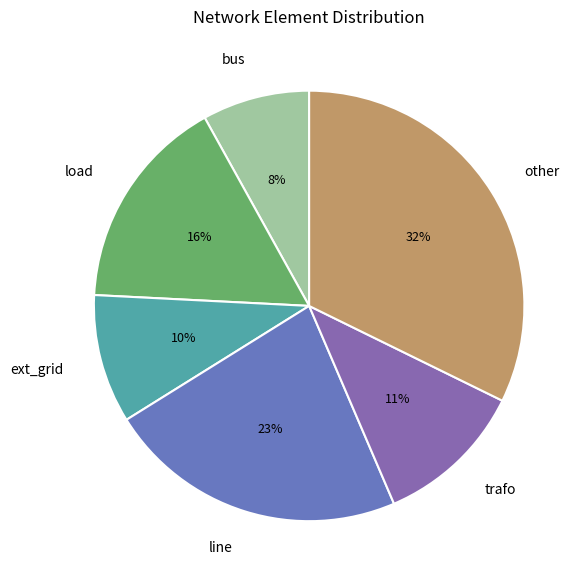

What percentage is the bus slice, to the nearest percent?

8%